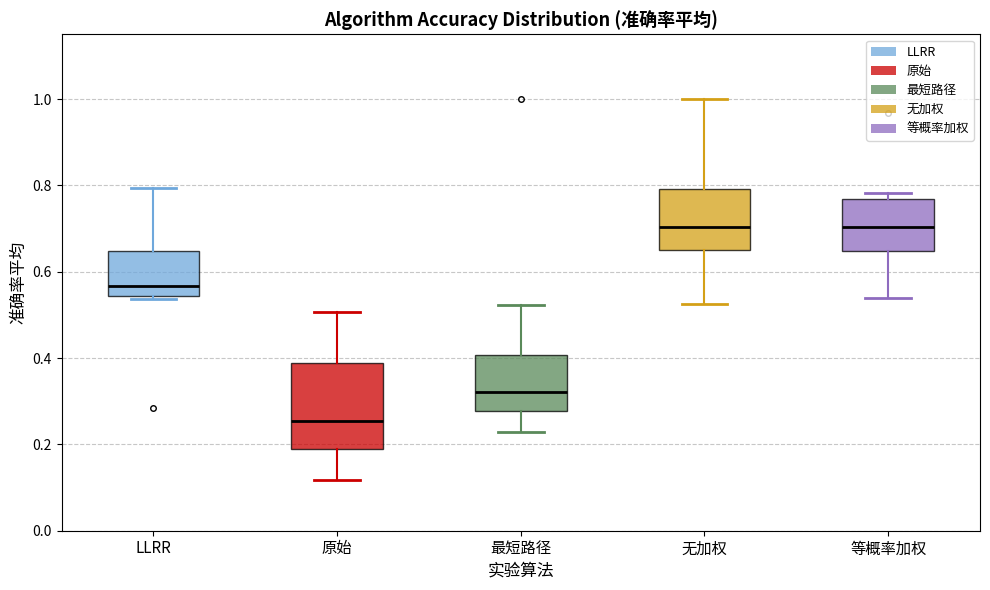

Where is the lower edge of the box for 最短路径 on the y-axis? The values are not printed on the chart, so give them approximately, as read against the axis.

0.28